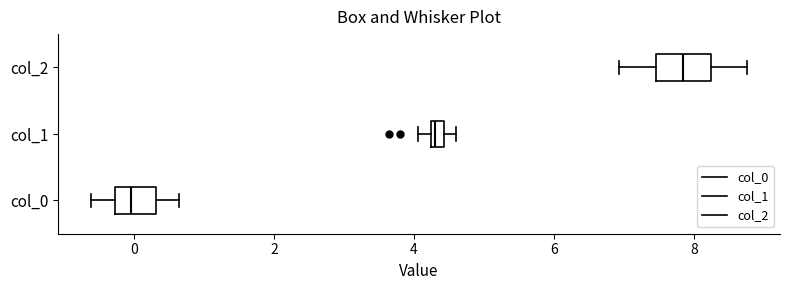

Which box is the widest, from its left edge to its right edge?

col_2